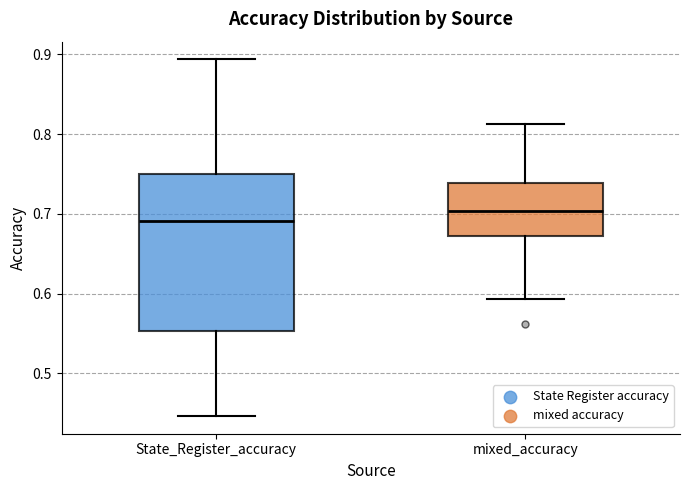

Which box's median line is the highest?

mixed_accuracy